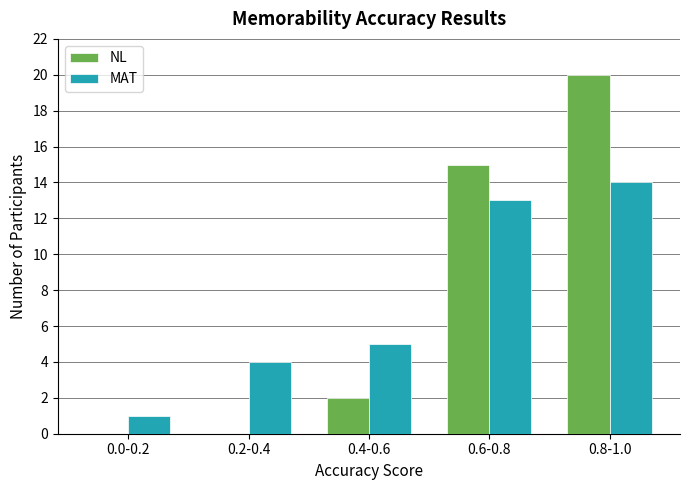

Reading left to right, transcribe all the data shown in this chart.

NL: 0.0-0.2=0	0.2-0.4=0	0.4-0.6=2	0.6-0.8=15	0.8-1.0=20
MAT: 0.0-0.2=1	0.2-0.4=4	0.4-0.6=5	0.6-0.8=13	0.8-1.0=14